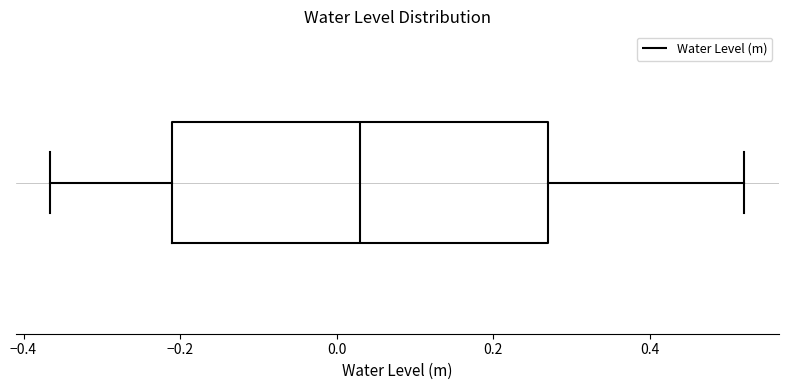

Read this box plot against the x-axis: the position of the median line, the range covered by the box, and the ends of both whiskers. The values are not printed on the chart, so give them approximately, as read against the axis.

median 0.04, box -0.20 to 0.28, whiskers -0.36 to 0.52